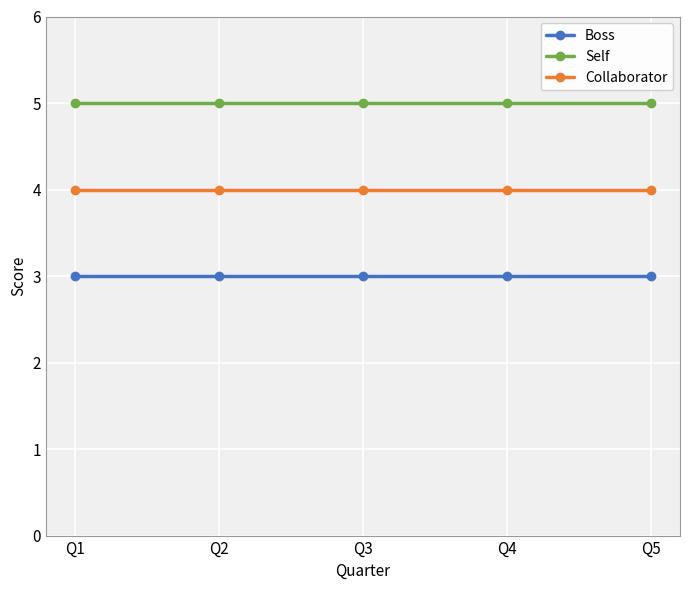

What is the sum of the Boss values at Q5 and Q4?

6